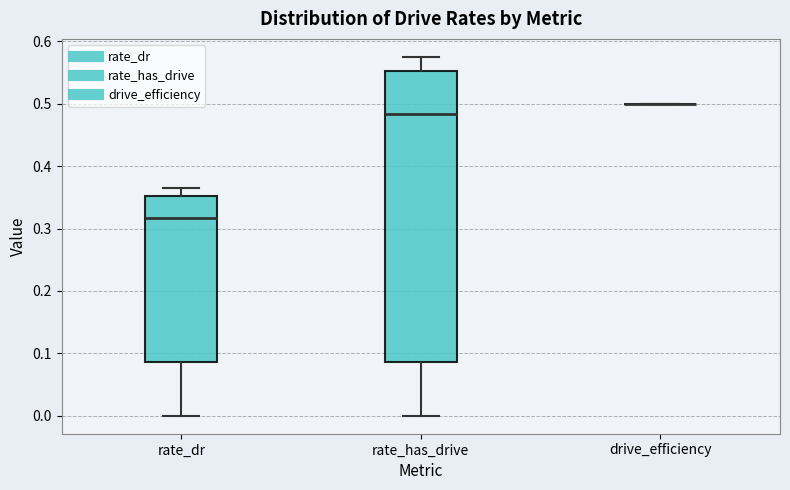

Reading left to right, read every box against the y-axis: the position of its median line, the range the box covers, and the ends of its whiskers. The values are not printed on the chart, so give them approximately, as read against the axis.

rate_dr: median 0.32, box 0.09 to 0.35, whiskers 0.00 to 0.36
rate_has_drive: median 0.48, box 0.09 to 0.55, whiskers 0.00 to 0.58
drive_efficiency: box collapsed to a line at 0.50, whiskers 0.50 to 0.50